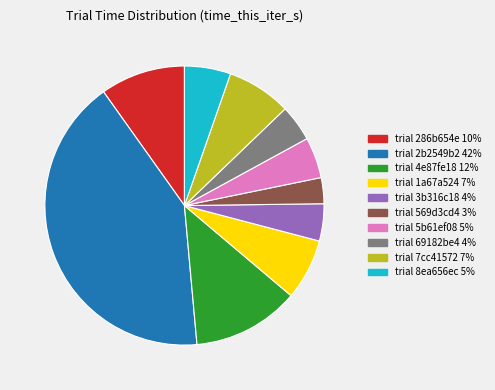

Does any single category account for the majority?

No